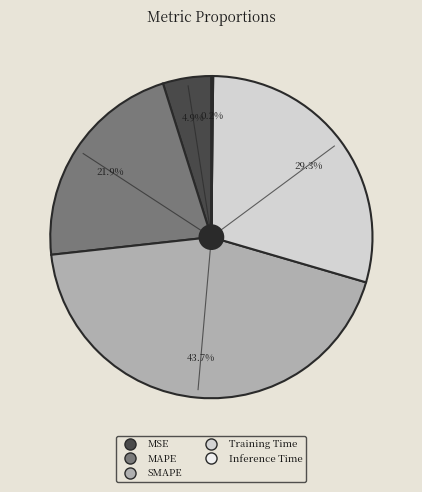

How much of the chart is everything except SMAPE?

56.3%